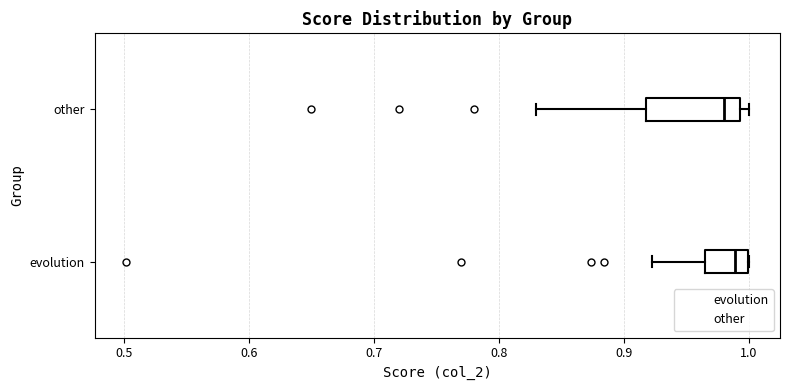

Reading bottom to top, read every box against the x-axis: the position of its median line, the range the box covers, and the ends of its whiskers. The values are not printed on the chart, so give them approximately, as read against the axis.

evolution: median 0.99, box 0.97 to 1.00, whiskers 0.92 to 1.00
other: median 0.98, box 0.92 to 0.99, whiskers 0.83 to 1.00